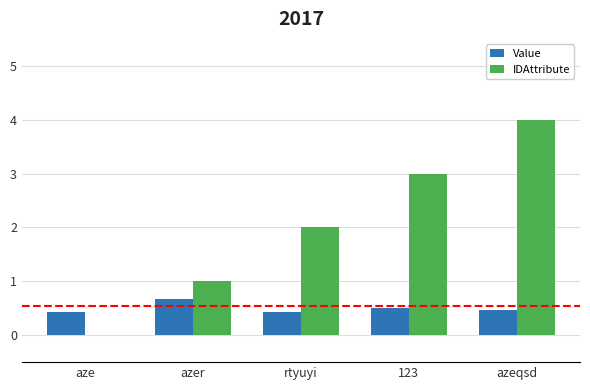

How many groups of bars are there?

5